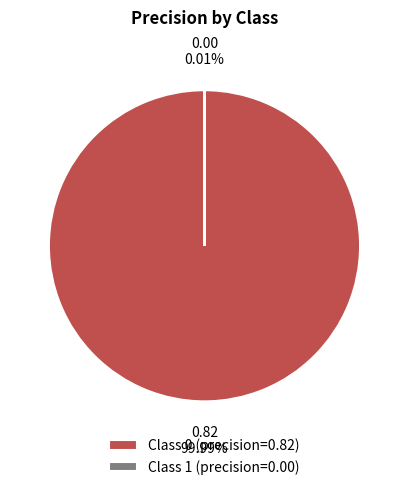

Does any single category account for the majority?

Yes